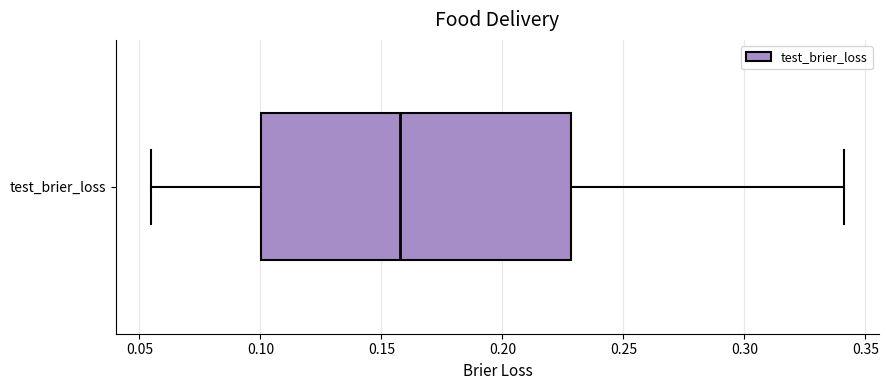

Where does the left whisker of the box for test_brier_loss end on the x-axis? The values are not printed on the chart, so give them approximately, as read against the axis.

0.055